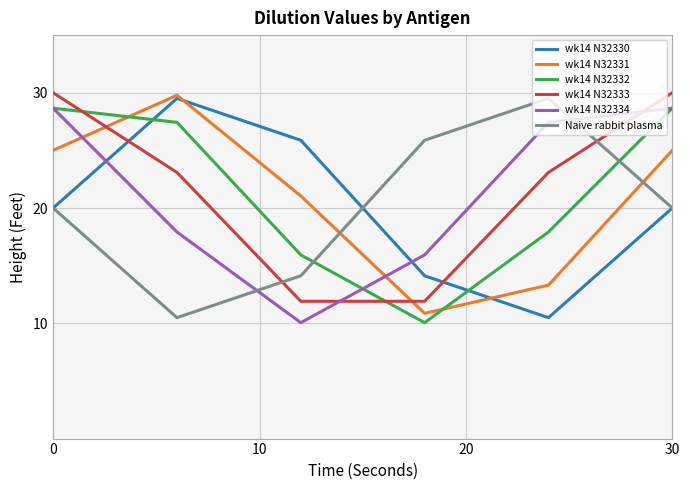

How many lines are shown in the chart?

6